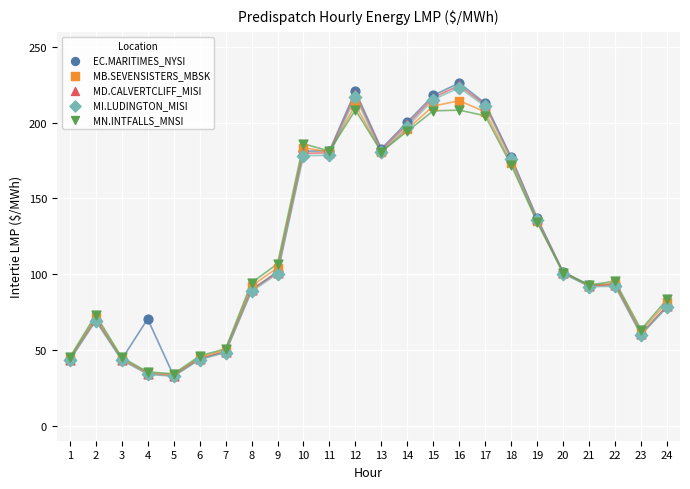

Which series has the largest Y range (max minus min)?

EC.MARITIMES_NYSI